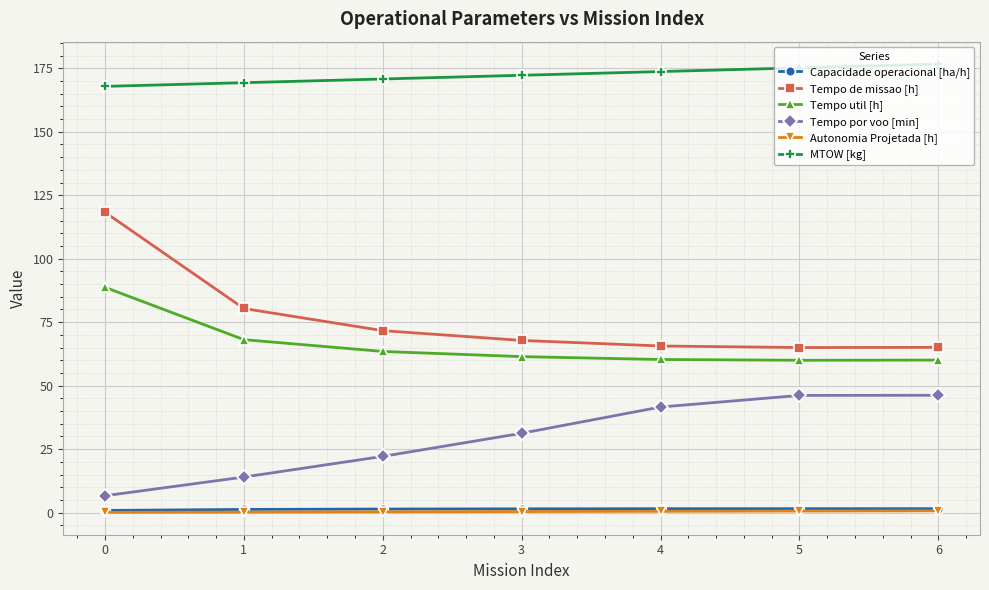

True or false: Tempo util [h] and Autonomia Projetada [h] intersect in this chart.

False